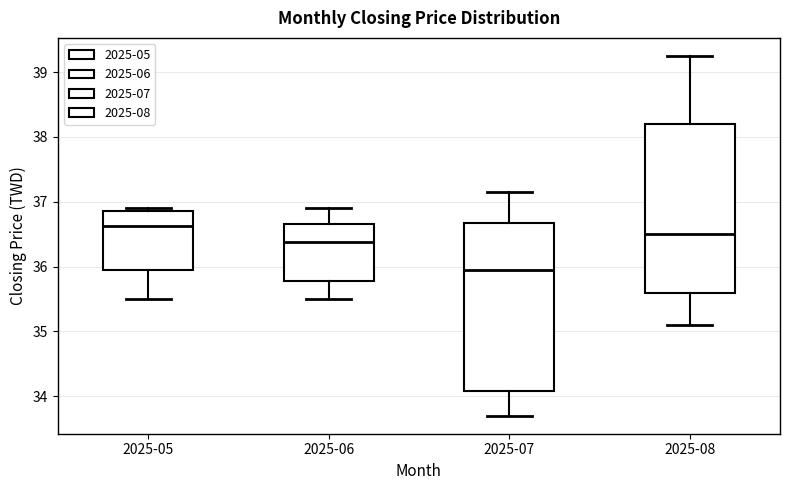

Reading left to right, transcribe this box plot: for each box, give where its median line is, the range the box spans, and where its two whiskers end, as read against the y-axis. The values are not printed on the chart, so give them approximately, as read against the axis.

2025-05: median 36.6, box 36.0 to 36.9, whiskers 35.5 to 36.9 (just above the box's upper edge)
2025-06: median 36.4, box 35.8 to 36.7, whiskers 35.5 to 36.9
2025-07: median 36.0, box 34.1 to 36.7, whiskers 33.7 to 37.2
2025-08: median 36.5, box 35.6 to 38.2, whiskers 35.1 to 39.3